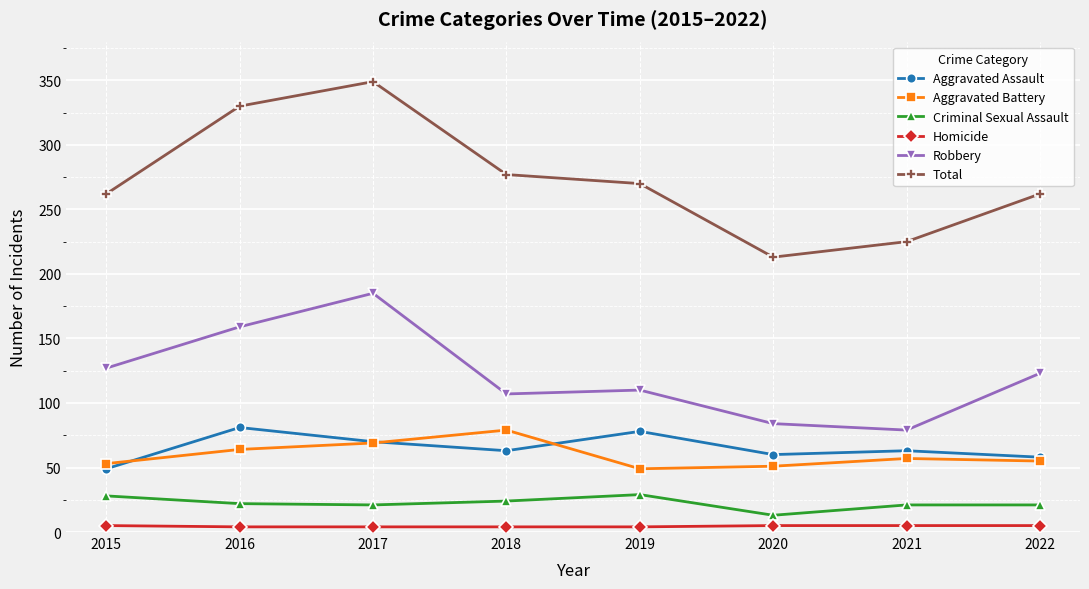

The value of Criminal Sexual Assault at 2020 is 13. True or false?

True